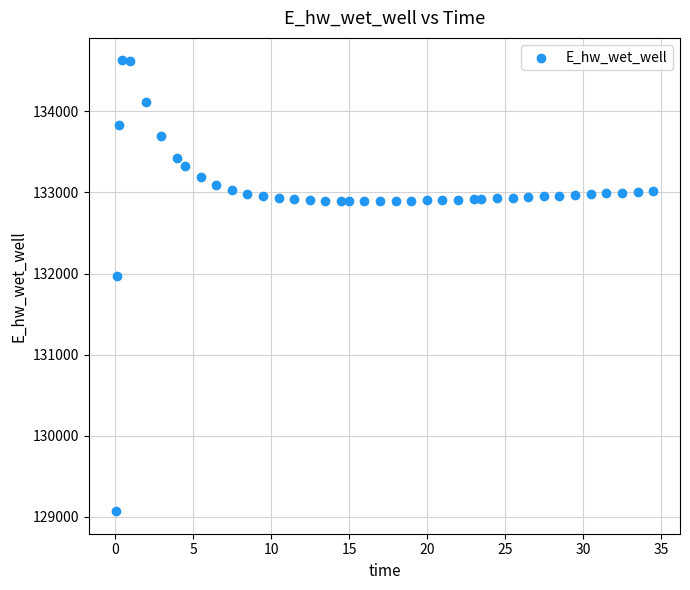

What is the range of X values (max minus min)?

34.4